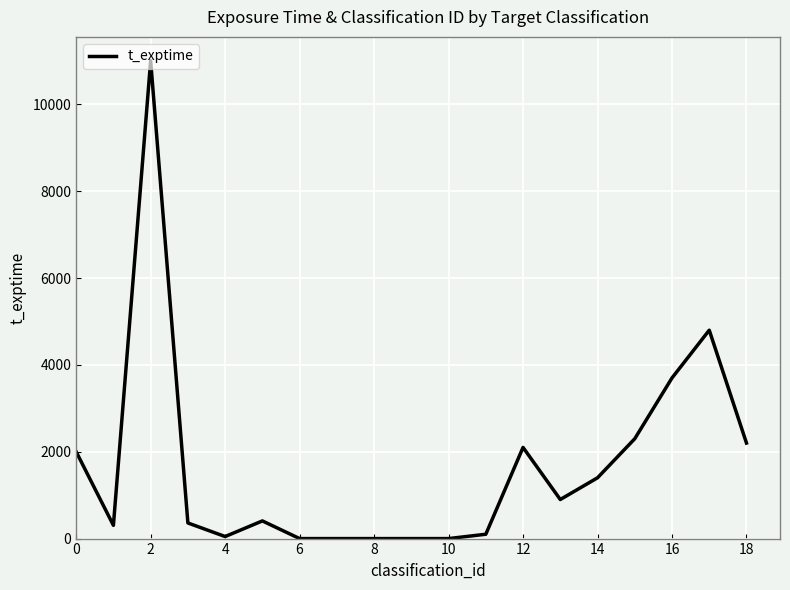

What is the greatest value displayed?

11005